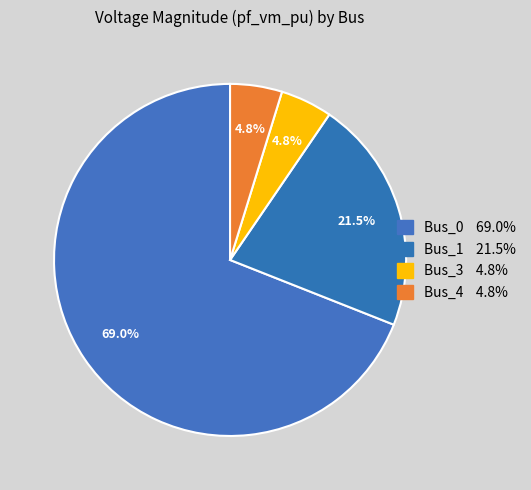

To the nearest percent, what is the combined percentage of Bus_1 and Bus_4?

26%